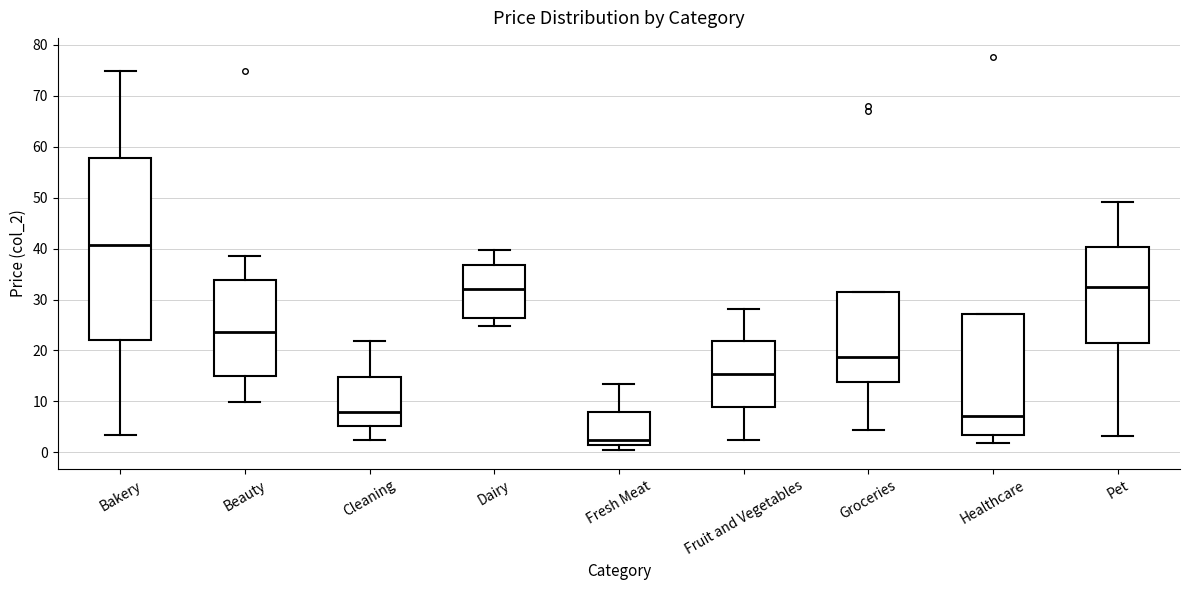

Reading left to right, read every box against the y-axis: the position of its median line, the range the box covers, and the ends of its whiskers. The values are not printed on the chart, so give them approximately, as read against the axis.

Bakery: median 41, box 22 to 58, whiskers 3 to 75
Beauty: median 24, box 15 to 34, whiskers 10 to 38
Cleaning: median 8, box 5 to 15, whiskers 2 to 22
Dairy: median 32, box 26 to 37, whiskers 25 to 40
Fresh Meat: median 2 (just above the box's lower edge), box 2 to 8, whiskers 1 to 13
Fruit and Vegetables: median 15, box 9 to 22, whiskers 2 to 28
Groceries: median 19, box 14 to 31, whiskers 4 to 31
Healthcare: median 7, box 3 to 27, whiskers 2 to 27
Pet: median 32, box 21 to 40, whiskers 3 to 49